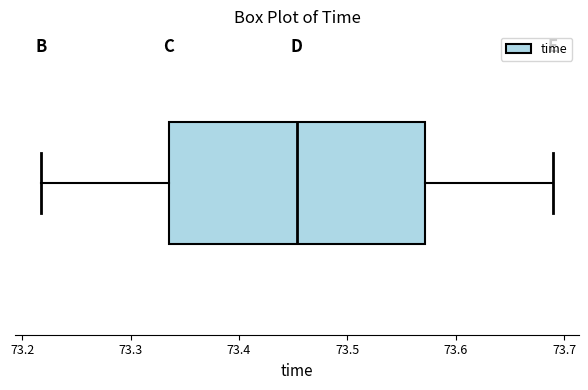

Where does the median line of the box sit on the x-axis? The values are not printed on the chart, so give them approximately, as read against the axis.

73.45